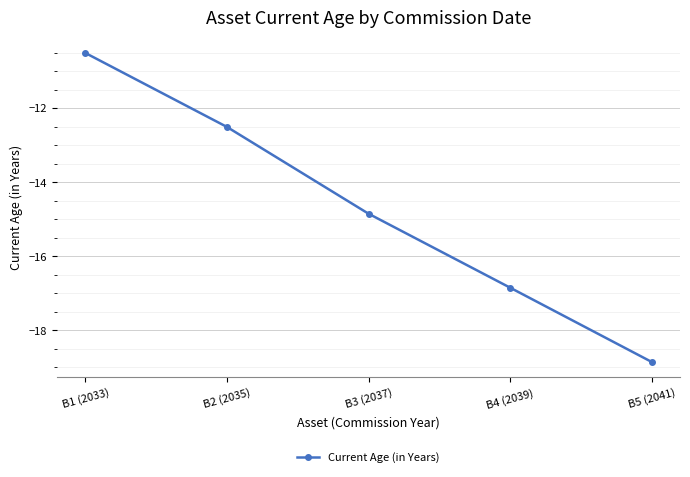

Does the chart have visible grid lines?

Yes